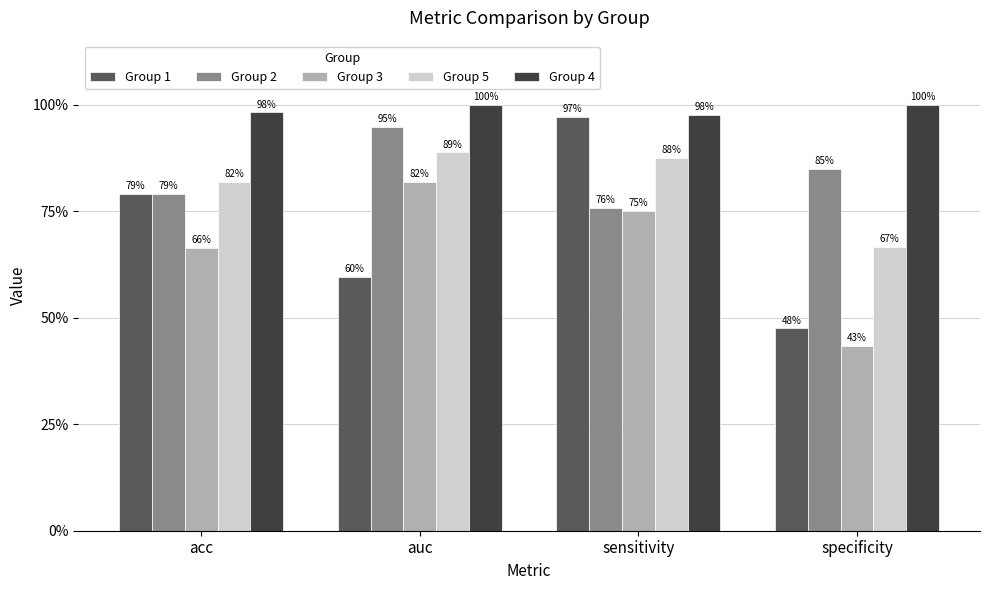

What are all the series names shown in the legend?

Group 1, Group 2, Group 3, Group 5, Group 4